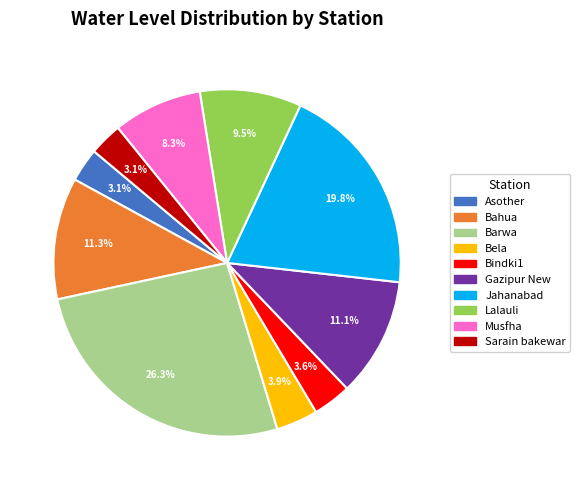

Is it true that Barwa is 26% of the pie?

True